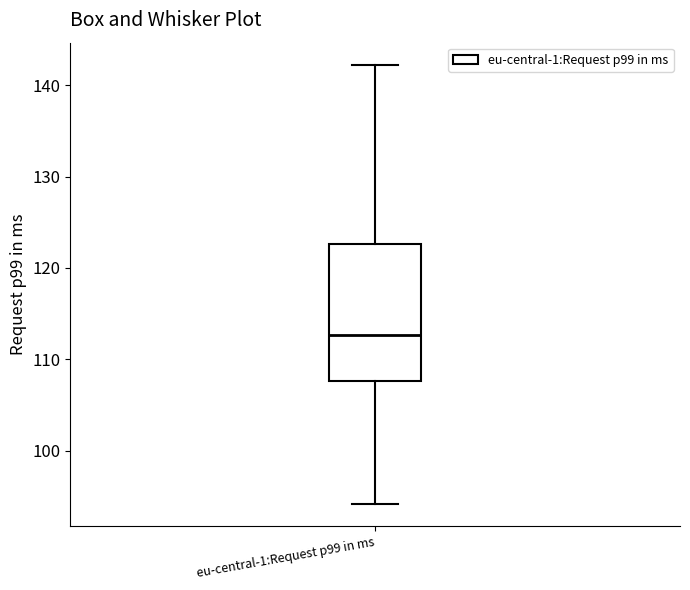

Transcribe this box plot: give where the median line is, the range the box spans, and where the two whiskers end, as read against the y-axis. The values are not printed on the chart, so give them approximately, as read against the axis.

median 113, box 108 to 123, whiskers 94 to 142